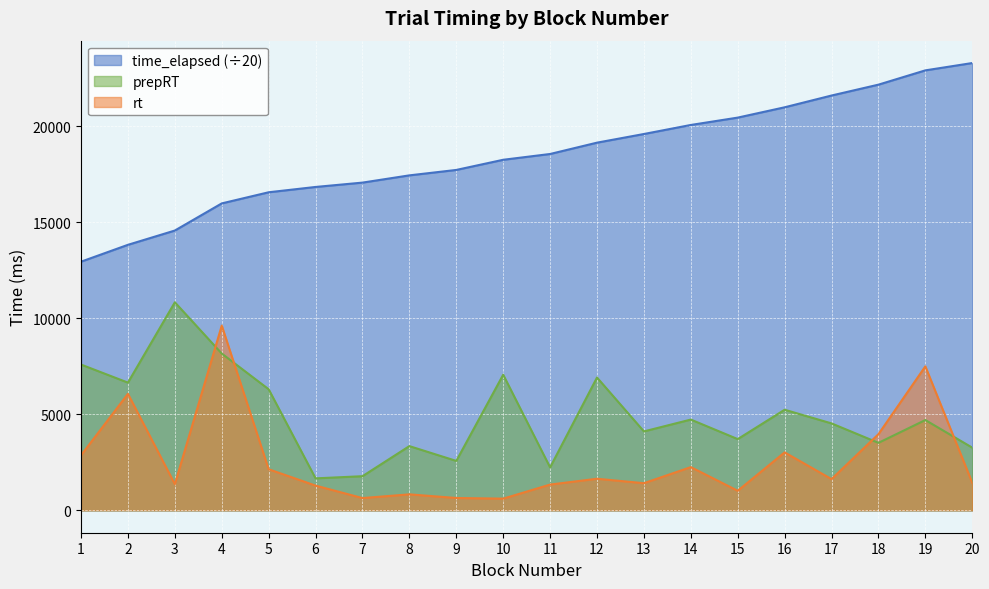

How many series are shown in this chart?

3